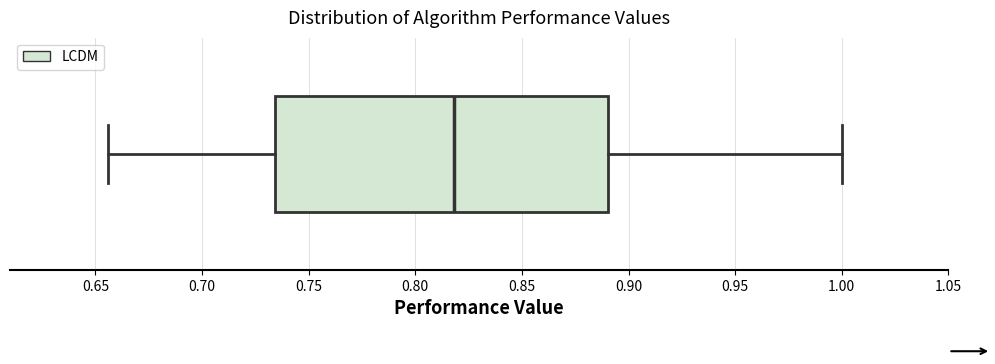

Transcribe this box plot: give where the median line is, the range the box spans, and where the two whiskers end, as read against the x-axis. The values are not printed on the chart, so give them approximately, as read against the axis.

median 0.820, box 0.735 to 0.890, whiskers 0.655 to 1.000